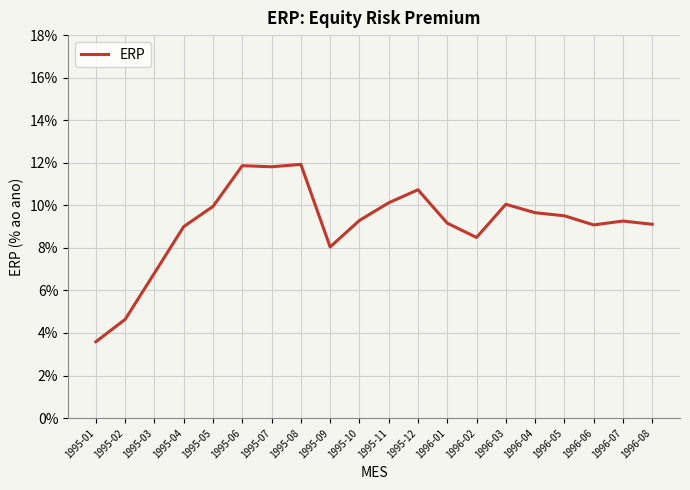

Does the chart have visible grid lines?

Yes